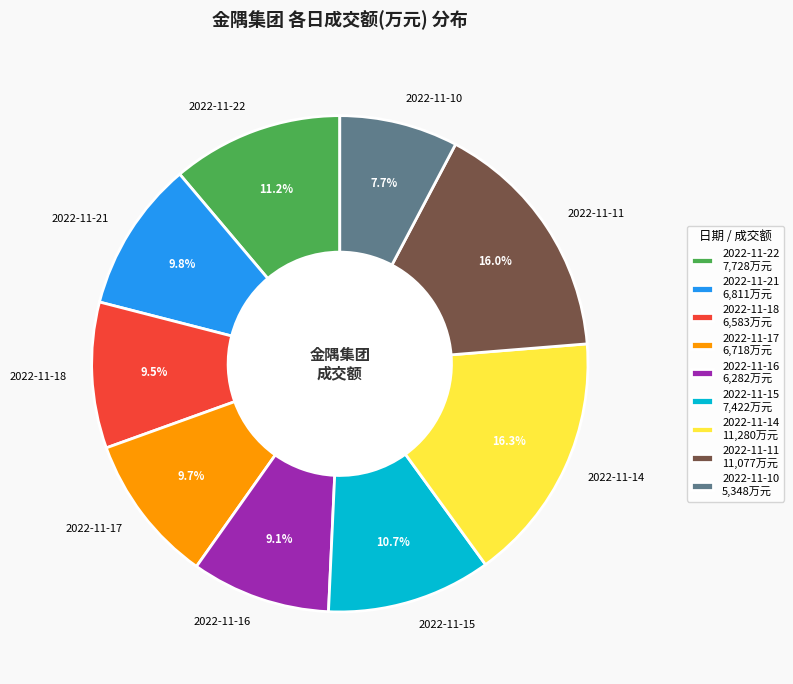

To the nearest percent, what portion does 2022-11-11 represent?

16%